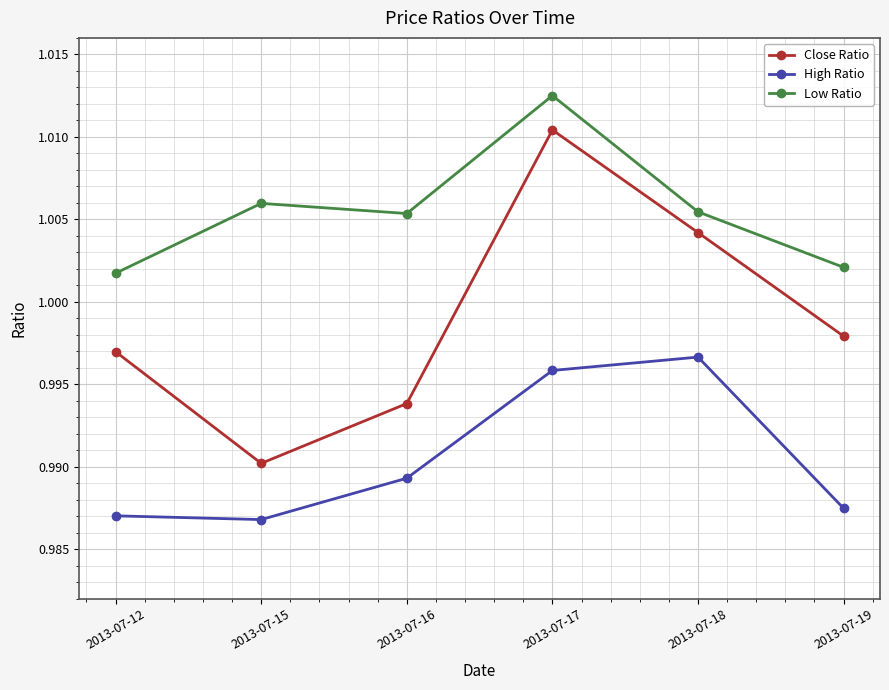

Which series has the widest spread of values?

Close Ratio